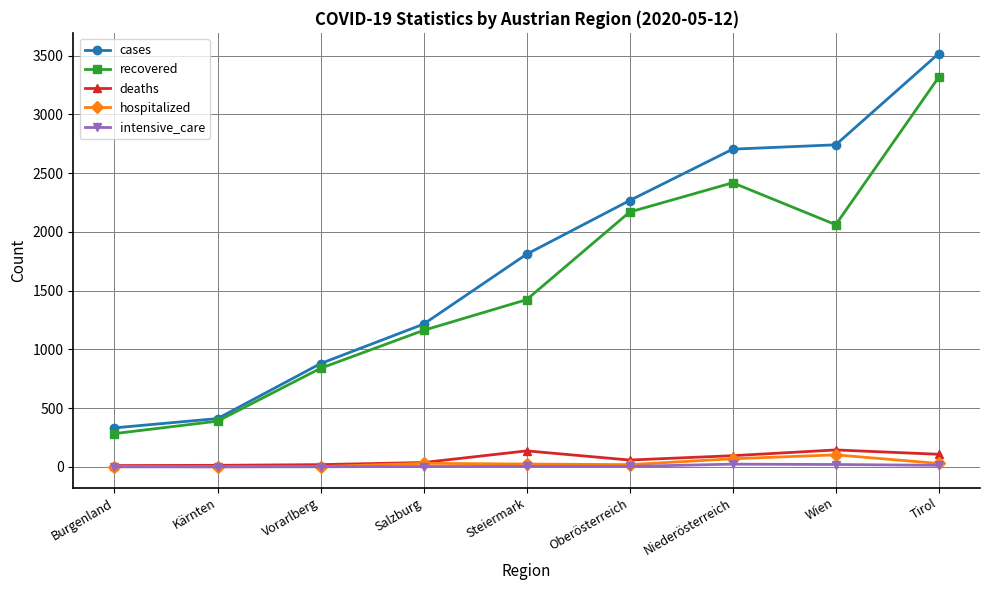

True or false: cases and hospitalized cross at least once.

False